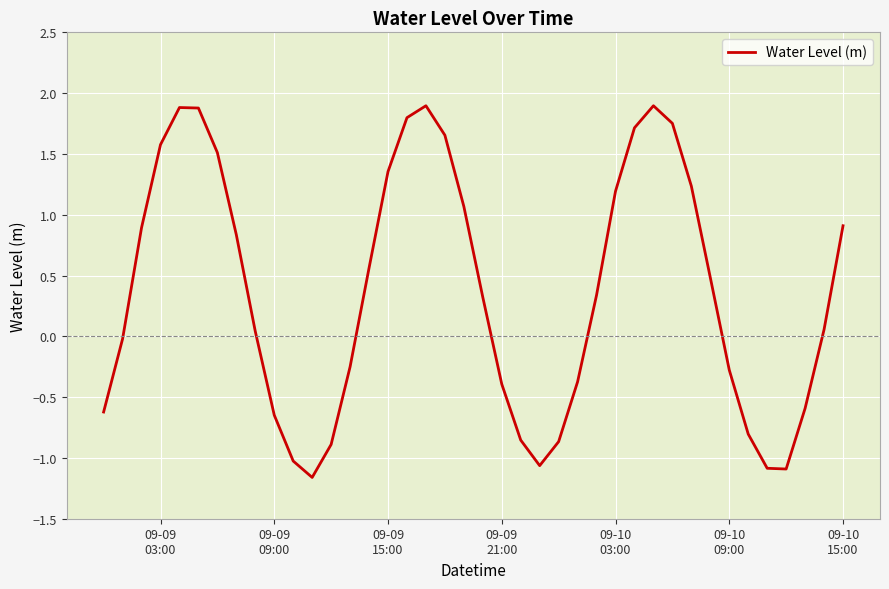

What is the difference between the maximum and minimum values?

3.1